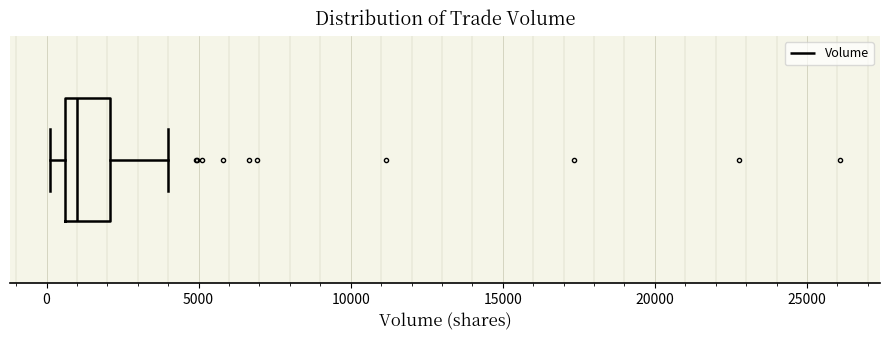

Where does the right whisker of the box end on the x-axis? The values are not printed on the chart, so give them approximately, as read against the axis.

4000